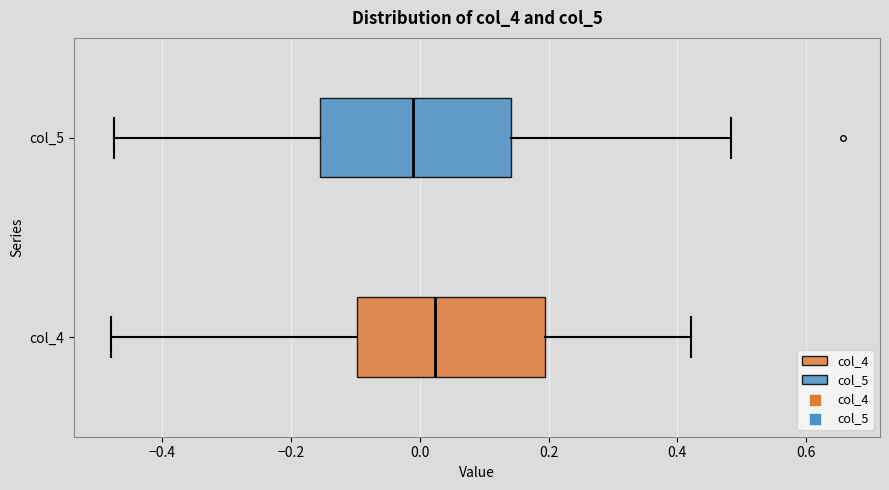

Which box has the furthest to the right median line?

col_4